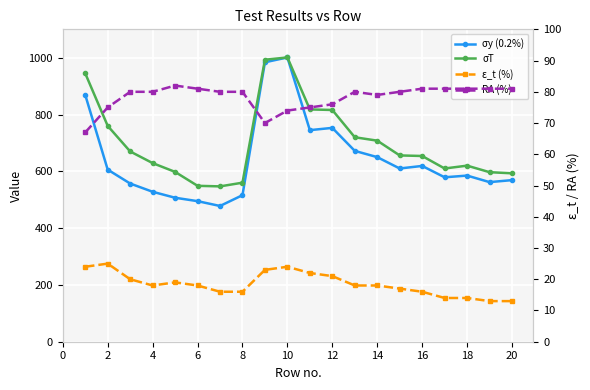

What is the minimum value shown in the chart?

13